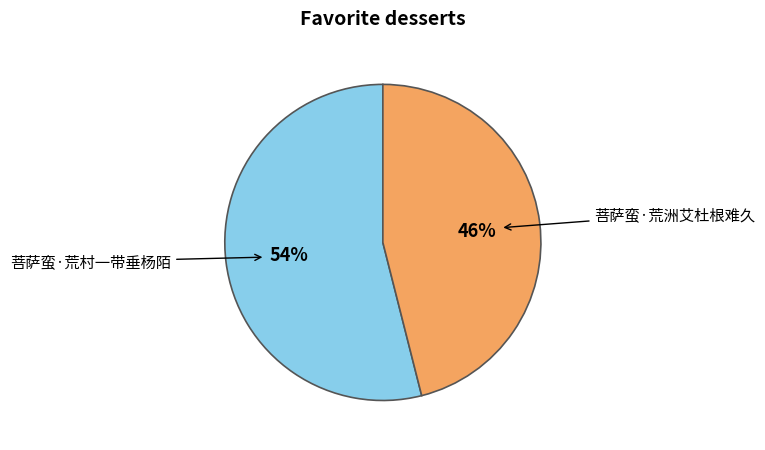

Count the number of slices in the pie.

2